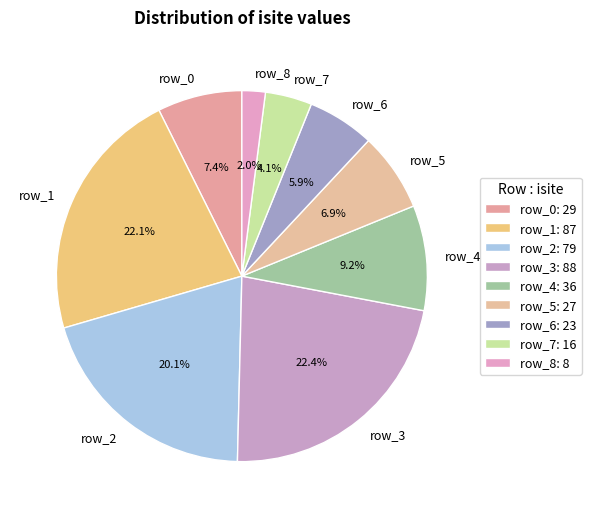

What percentage is the row_8 slice, to the nearest percent?

2%